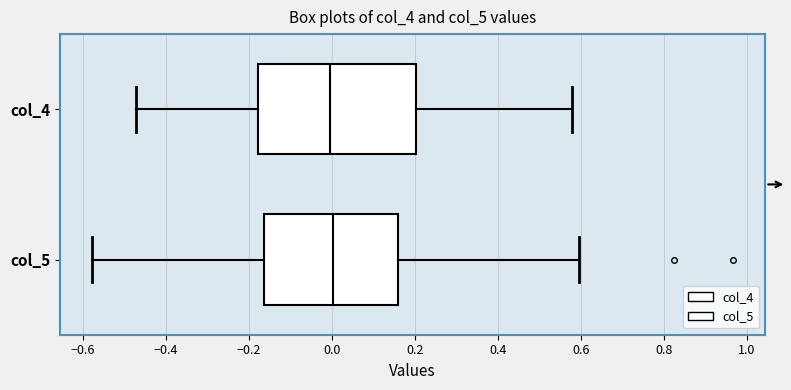

Where does the median line of the box for col_4 sit on the x-axis? The values are not printed on the chart, so give them approximately, as read against the axis.

0.00